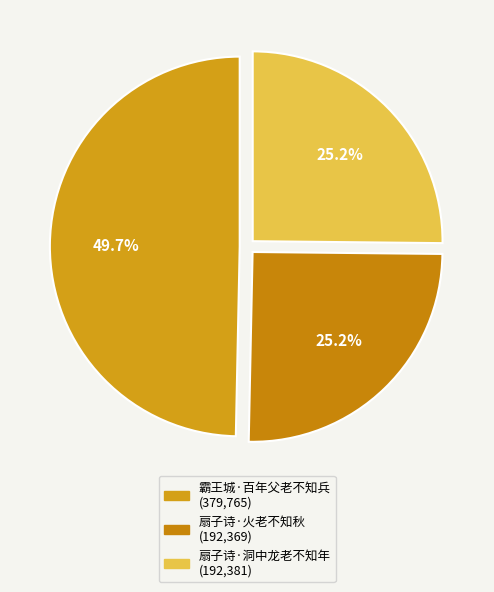

What is the ratio of the value at 扇子诗·洞中龙老不知年 to the value at 霸王城·百年父老不知兵?

0.5